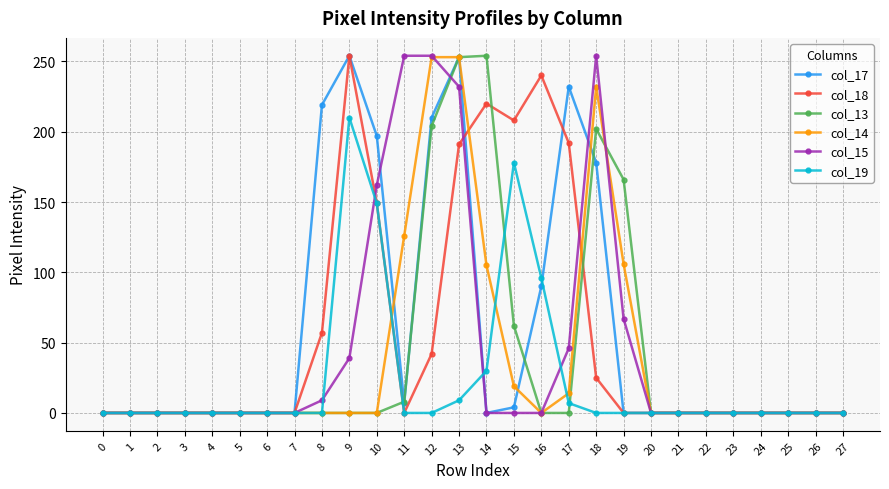

True or false: col_15 has more than 0 points higher than both neighbors.

True